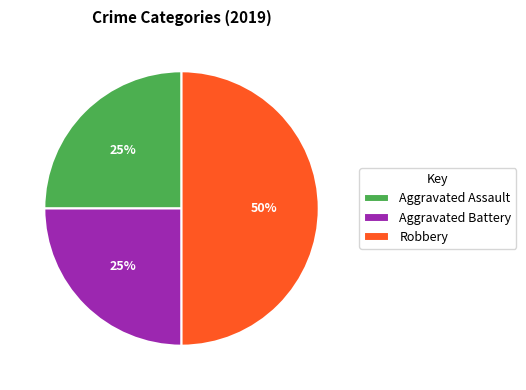

What percentage is the Aggravated Battery slice, to the nearest percent?

25%